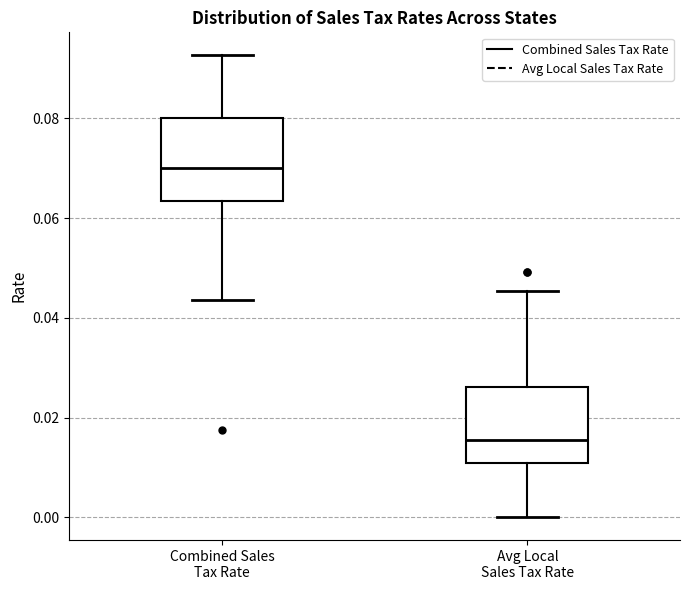

Reading left to right, read every box against the y-axis: the position of its median line, the range the box covers, and the ends of its whiskers. The values are not printed on the chart, so give them approximately, as read against the axis.

Combined Sales Tax Rate: median 0.070, box 0.064 to 0.080, whiskers 0.044 to 0.092
Avg Local Sales Tax Rate: median 0.016, box 0.010 to 0.026, whiskers 0.000 to 0.046